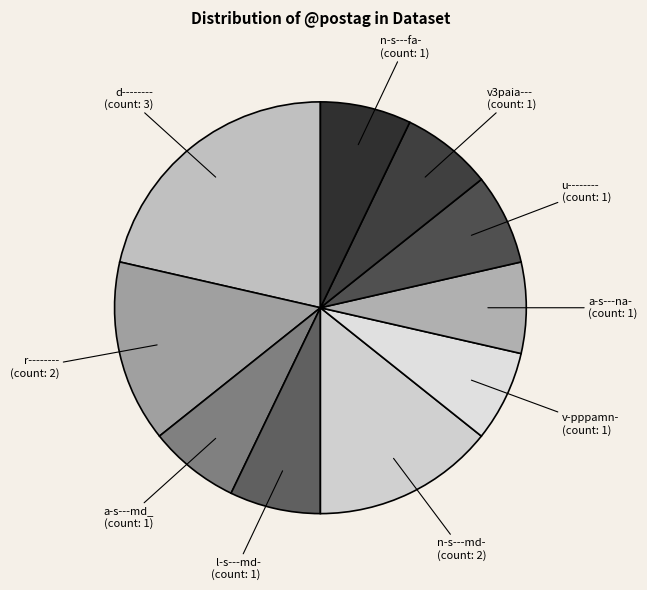

Is there a majority slice in this chart?

No